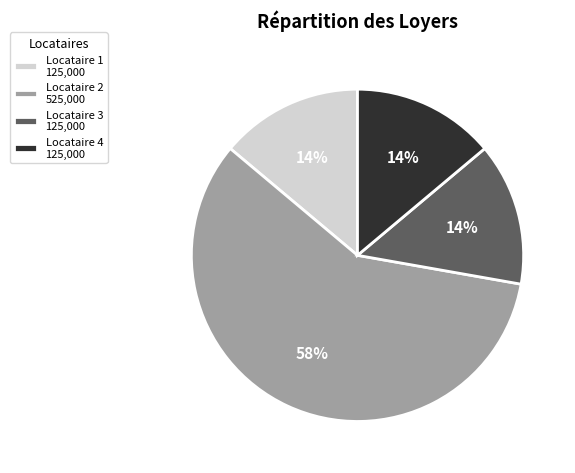

To the nearest percent, what is the difference between the largest and smallest slice percentages?

44%